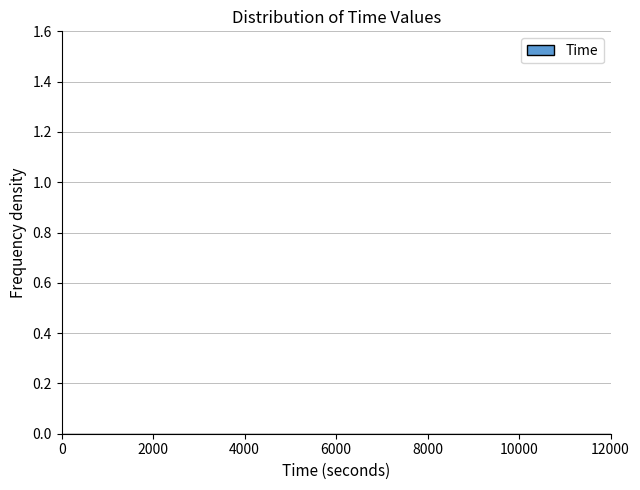

Reading left to right, list every bar in this chart as the range it spans on the x-axis followed by its height. Neither the bar edges nor the heights are printed on the chart, so give them approximately, as read against the axes.

0 to 1500: under 0.02
1500 to 3000: under 0.02
3000 to 4500: under 0.02
4500 to 6000: under 0.02
6000 to 7500: under 0.02
7500 to 9000: under 0.02
9000 to 10500: under 0.02
10500 to 12000: under 0.02